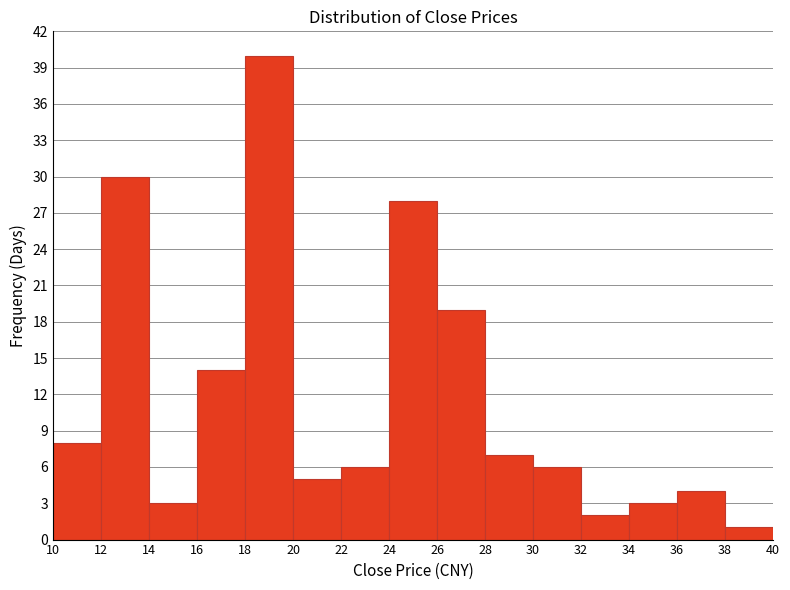

Reading left to right, list every bar in this chart as the range it spans on the x-axis followed by its height. The values are not printed on the chart, so give them approximately, as read against the axis.

10 to 12: 8
12 to 14: 30
14 to 16: 3
16 to 18: 14
18 to 20: 40
20 to 22: 5
22 to 24: 6
24 to 26: 28
26 to 28: 19
28 to 30: 7
30 to 32: 6
32 to 34: 2
34 to 36: 3
36 to 38: 4
38 to 40: 1